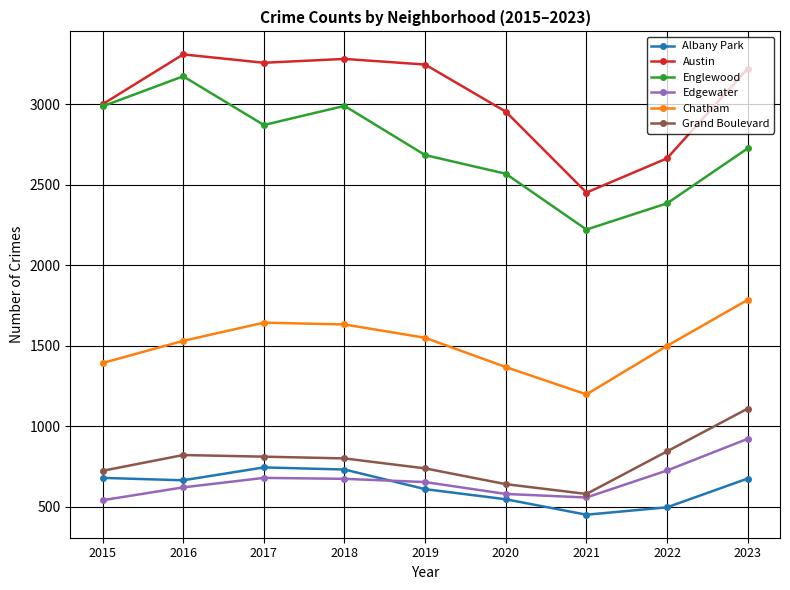

What is the approximate value of Albany Park at 2016, to the nearest 50?

650